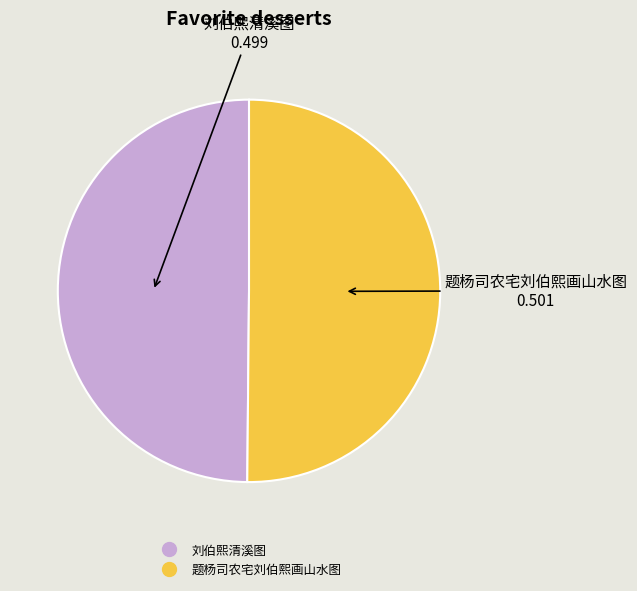

Is it true that 刘伯熙清溪图 is 50% of the pie?

True